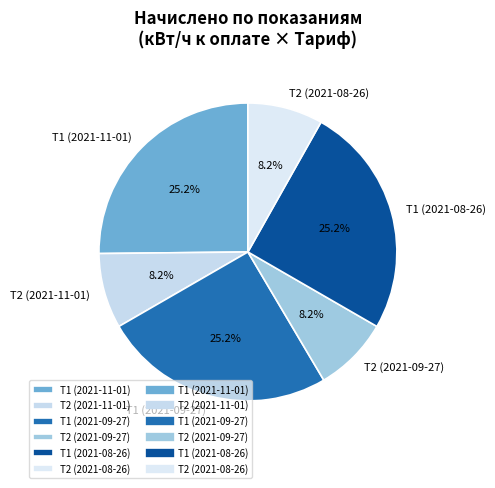

To the nearest percent, what is the difference between the Т2 (2021-08-26) and Т1 (2021-11-01) slice percentages?

17%